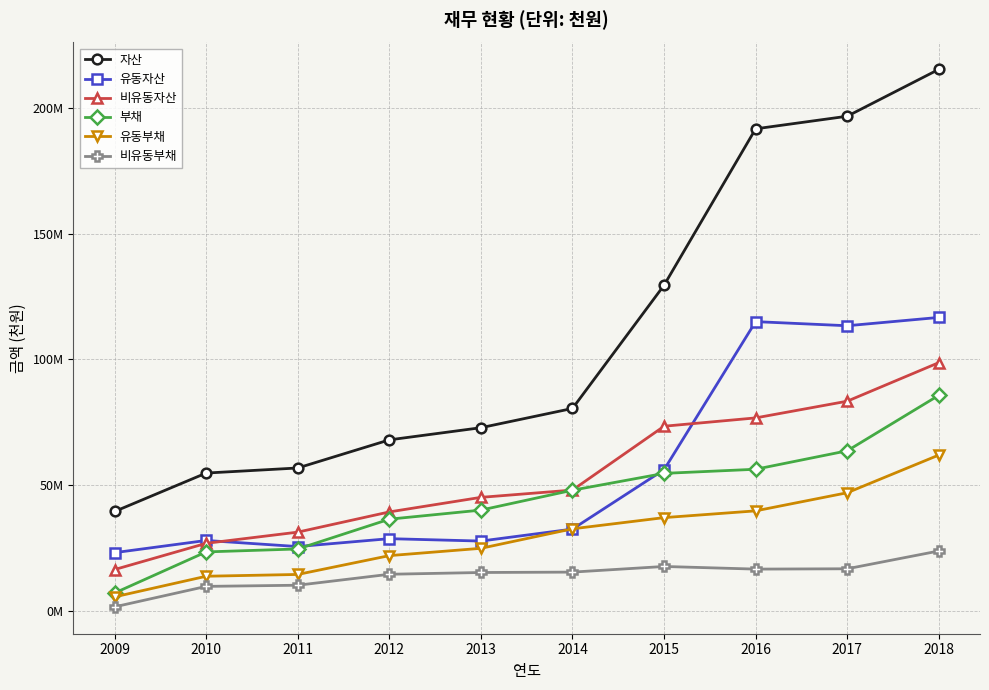

Where is 유동부채 nearest to the value 33718709?

2014